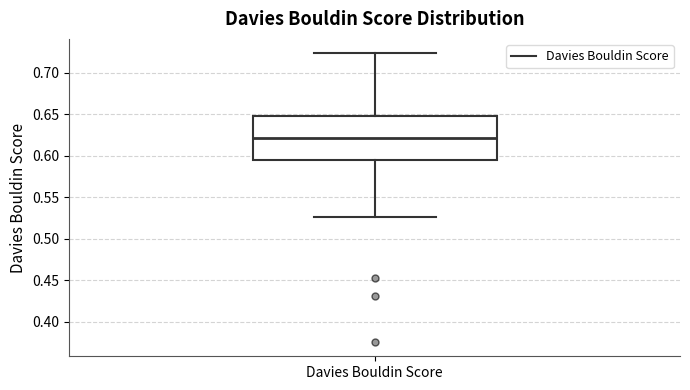

Transcribe this box plot: give where the median line is, the range the box spans, and where the two whiskers end, as read against the y-axis. The values are not printed on the chart, so give them approximately, as read against the axis.

median 0.620, box 0.595 to 0.645, whiskers 0.525 to 0.725